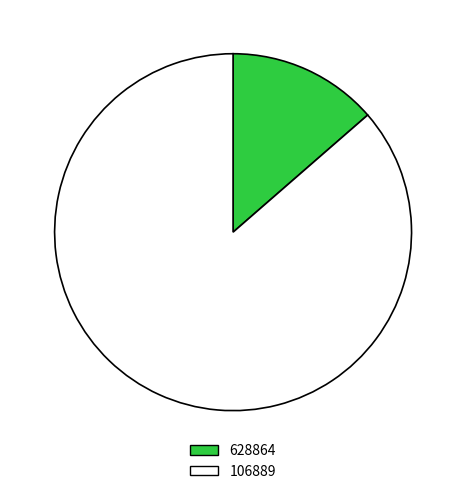

Rank the categories by value from highest to lowest.

106889, 628864